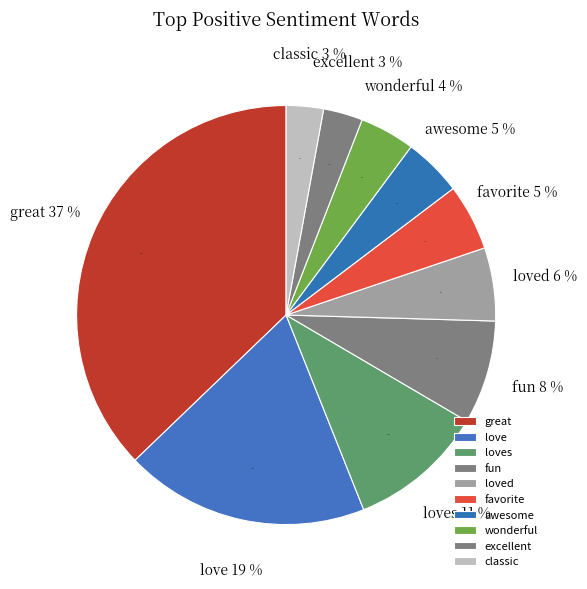

Rank the categories by value from highest to lowest.

great, love, loves, fun, loved, favorite, awesome, wonderful, excellent, classic